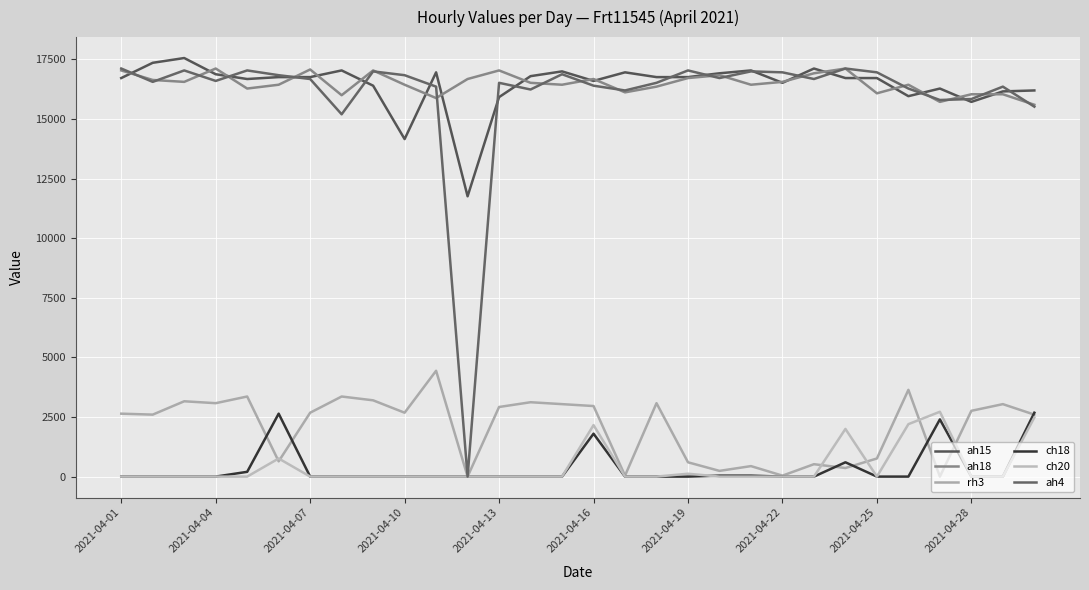

What are all the series names shown in the legend?

ah15, ah18, rh3, ch18, ch20, ah4